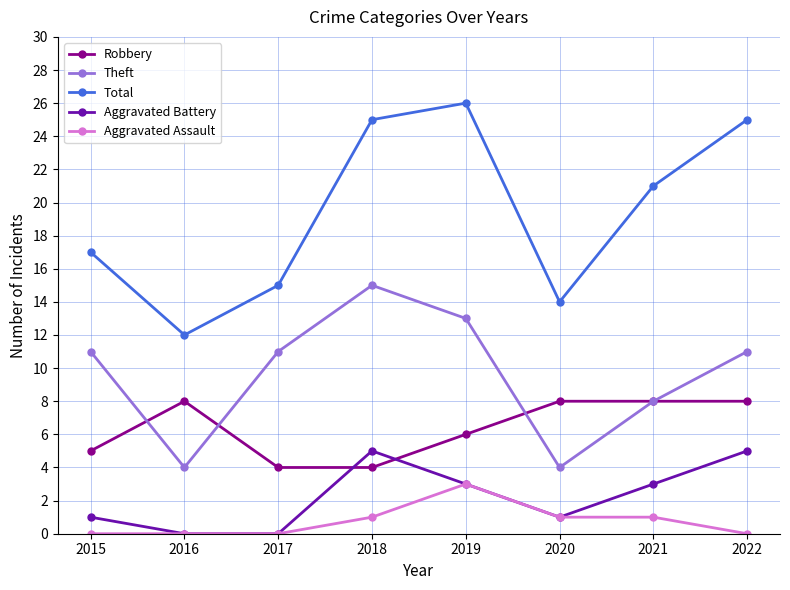

What is the sum of all Aggravated Battery values?

18